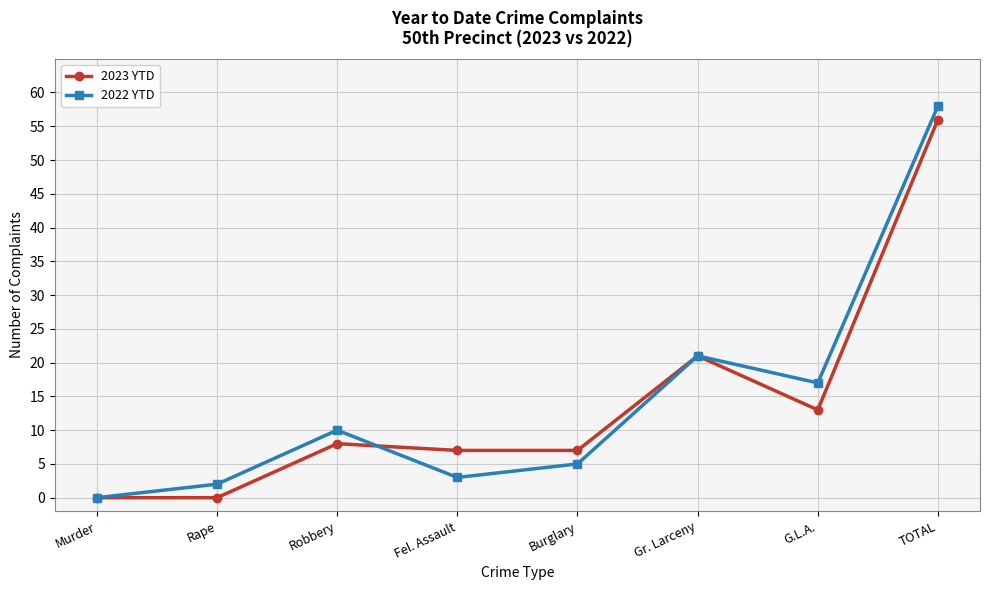

The 2022 YTD series shows 10 at Robbery. True or false?

True